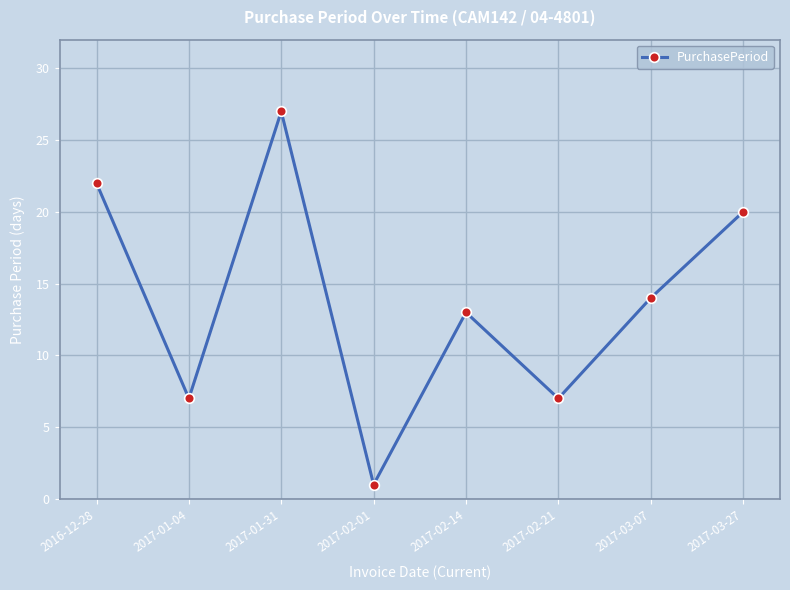

How many points are lower than both their immediate neighbors (excluding endpoints)?

3